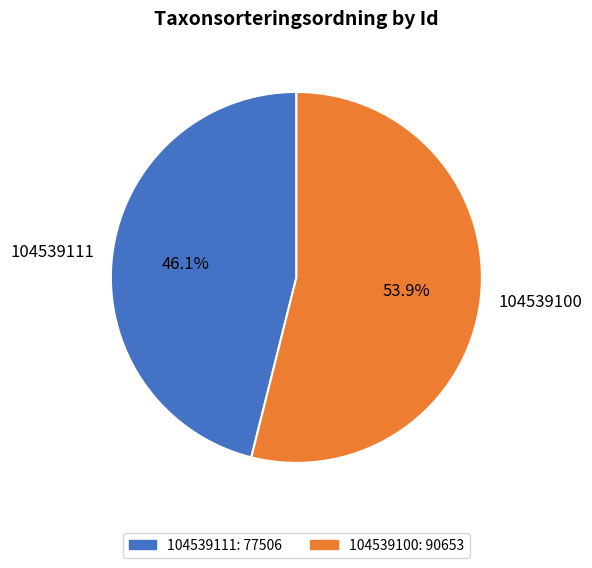

Is 104539100 the majority of the pie?

Yes